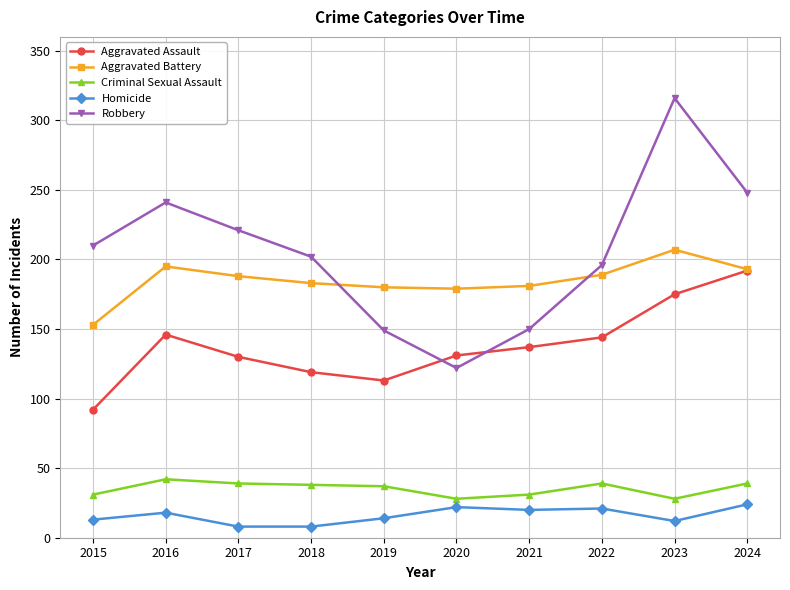

What is the average value of the Criminal Sexual Assault series?

35